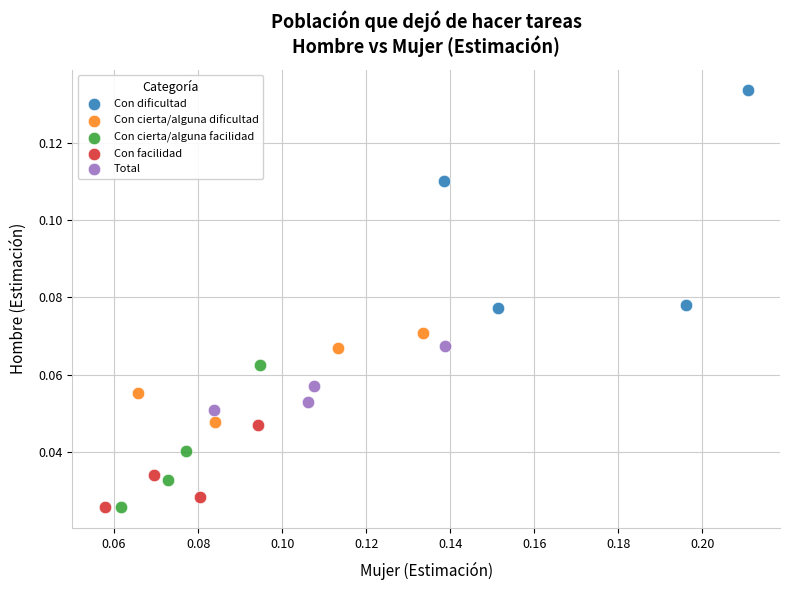

What are all the series names shown in the legend?

Con dificultad, Con cierta/alguna dificultad, Con cierta/alguna facilidad, Con facilidad, Total